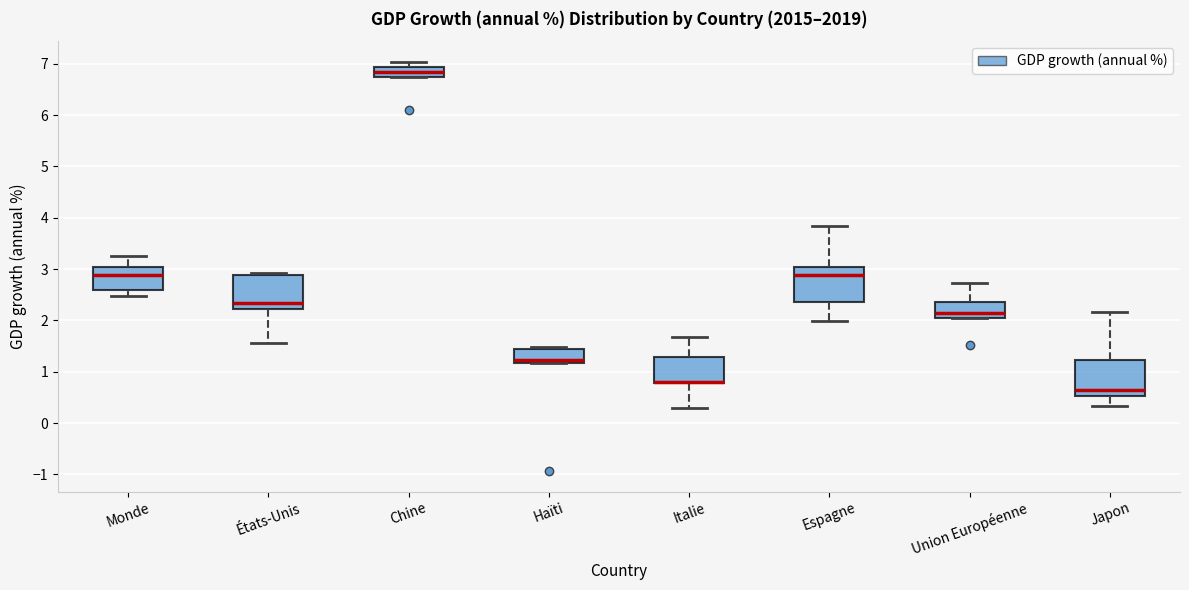

Reading left to right, read every box against the y-axis: the position of its median line, the range the box covers, and the ends of its whiskers. The values are not printed on the chart, so give them approximately, as read against the axis.

Monde: median 2.9, box 2.6 to 3.0, whiskers 2.5 to 3.3
États-Unis: median 2.3, box 2.2 to 2.9, whiskers 1.6 to 2.9 (just above the box's upper edge)
Chine: median 6.8 (inside the box), box 6.8 to 6.9, whiskers 6.8 to 7.0
Haïti: median 1.2 (just above the box's lower edge), box 1.2 to 1.5, whiskers 1.2 to 1.5 (just above the box's upper edge)
Italie: median 0.8 (drawn on the box's lower edge), box 0.8 to 1.3, whiskers 0.3 to 1.7
Espagne: median 2.9, box 2.4 to 3.0, whiskers 2.0 to 3.8
Union Européenne: median 2.1 (just above the box's lower edge), box 2.1 to 2.4, whiskers 2.1 to 2.7
Japon: median 0.7, box 0.5 to 1.2, whiskers 0.3 to 2.2